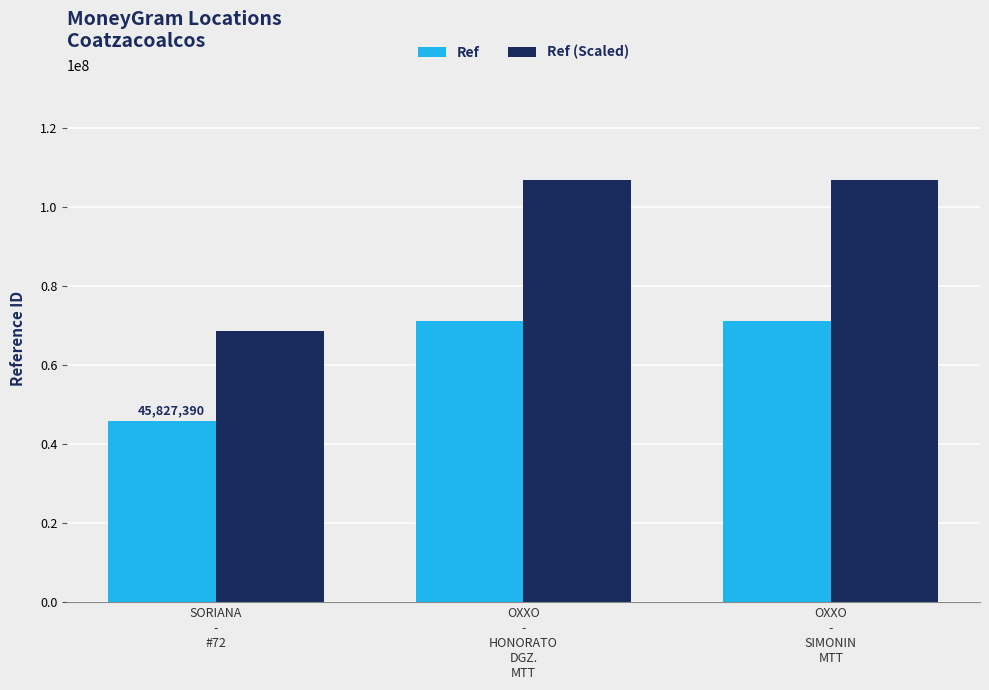

What is the highest value of the Ref series?

71253161.0